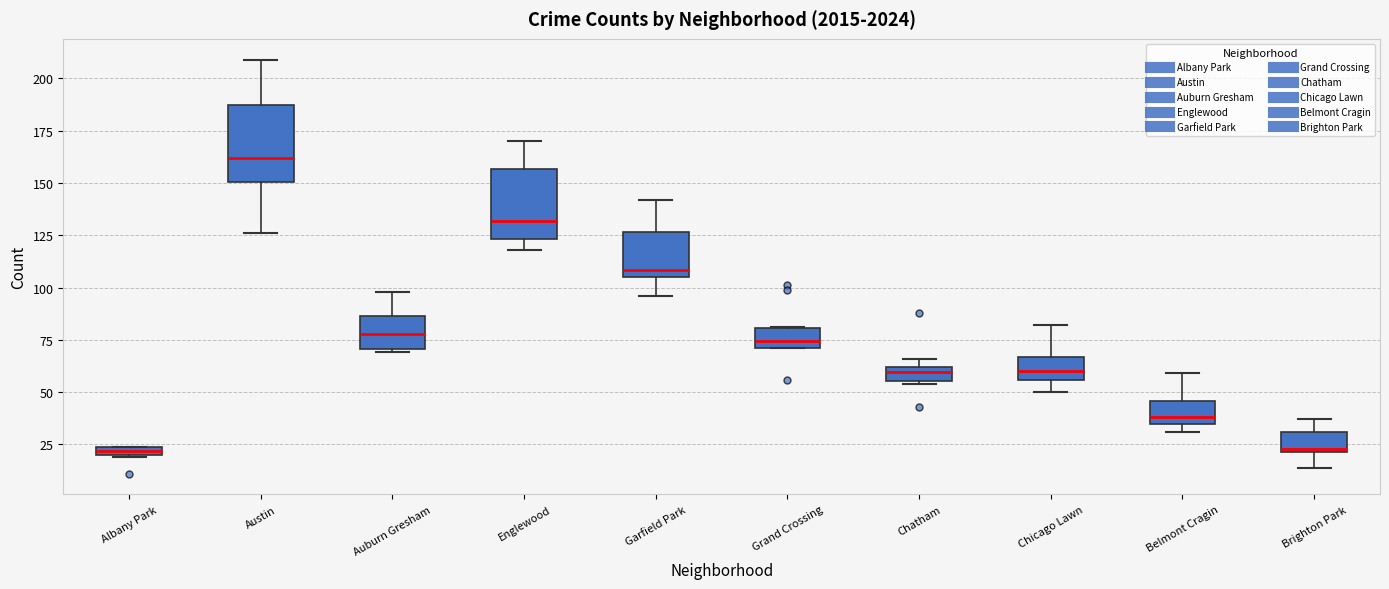

Where is the upper edge of the box for Chatham on the y-axis? The values are not printed on the chart, so give them approximately, as read against the axis.

60